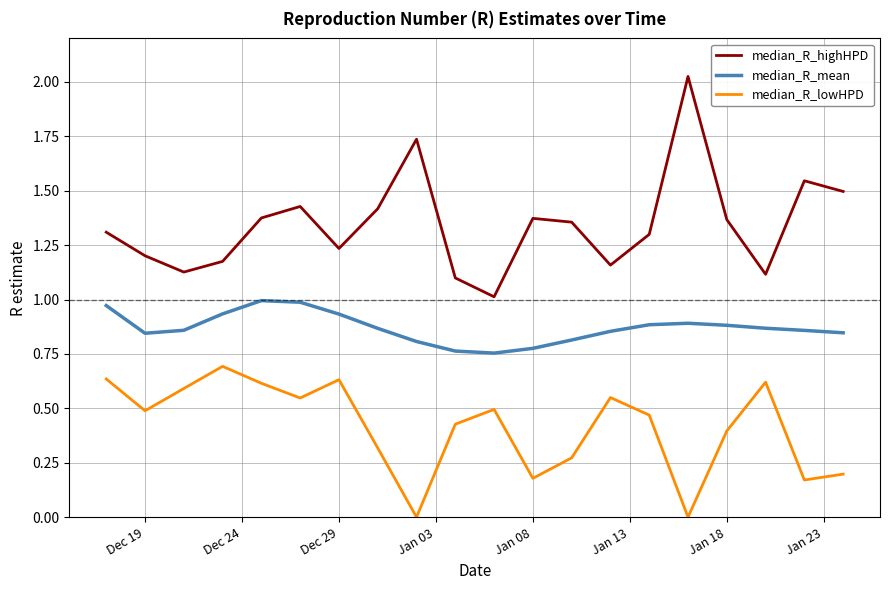

List the series in order of their peak value, highest first.

median_R_highHPD, median_R_mean, median_R_lowHPD